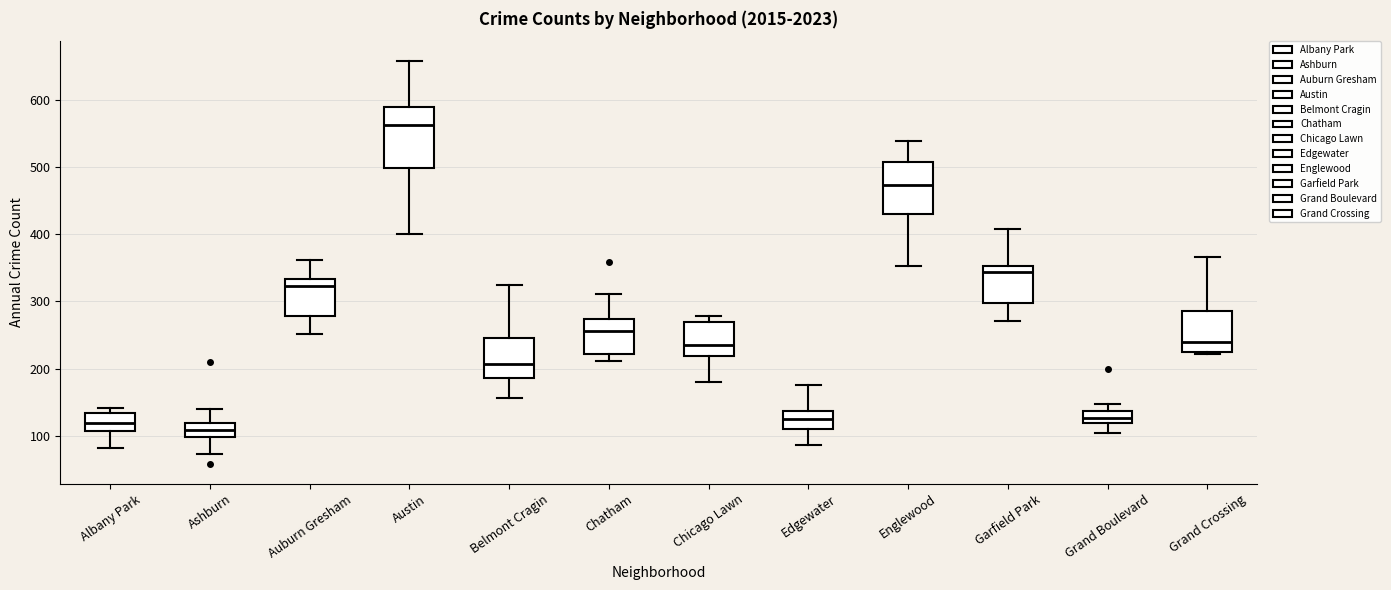

Which box is the tallest, from its lower edge to its upper edge?

Austin